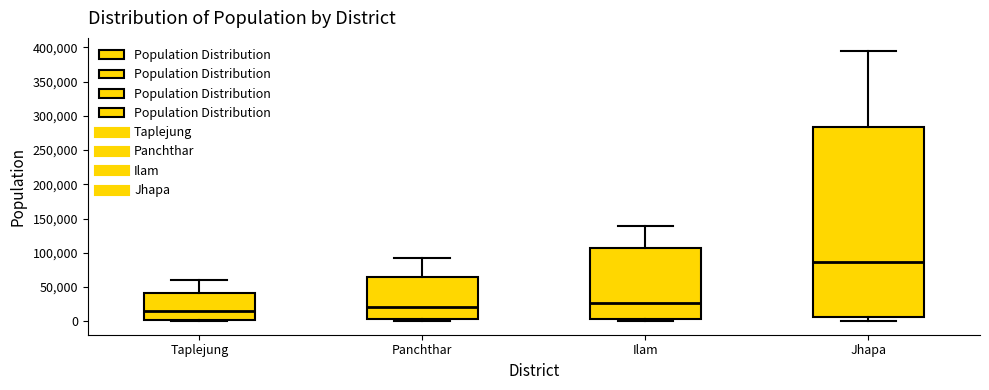

Reading left to right, transcribe this box plot: for each box, give where its median line is, the range the box spans, and where its two whiskers end, as read against the y-axis. The values are not printed on the chart, so give them approximately, as read against the axis.

Taplejung: median 15000, box 0 to 40000, whiskers 0 (just below the box's lower edge) to 60000
Panchthar: median 20000, box 5000 to 65000, whiskers 0 to 95000
Ilam: median 25000, box 5000 to 110000, whiskers 0 to 140000
Jhapa: median 85000, box 5000 to 285000, whiskers 0 to 395000